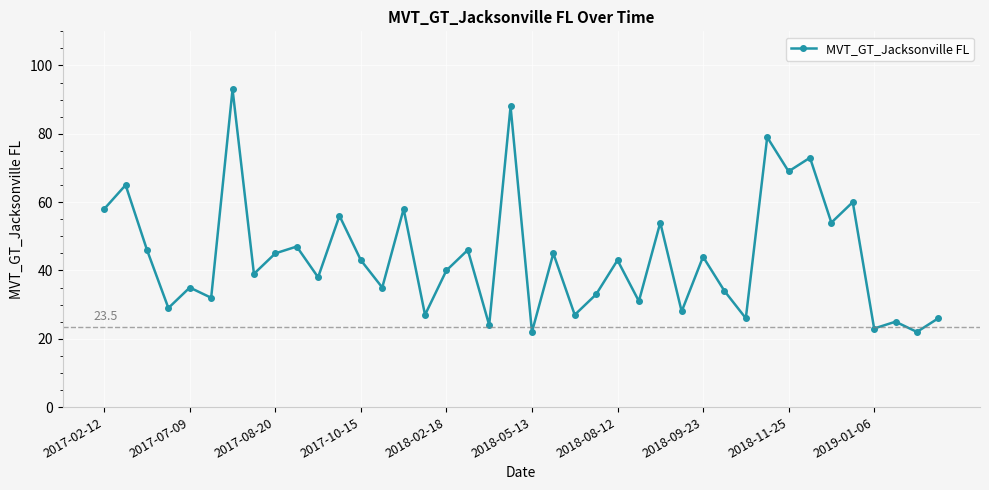

Does the chart display data point markers on the line(s)?

Yes